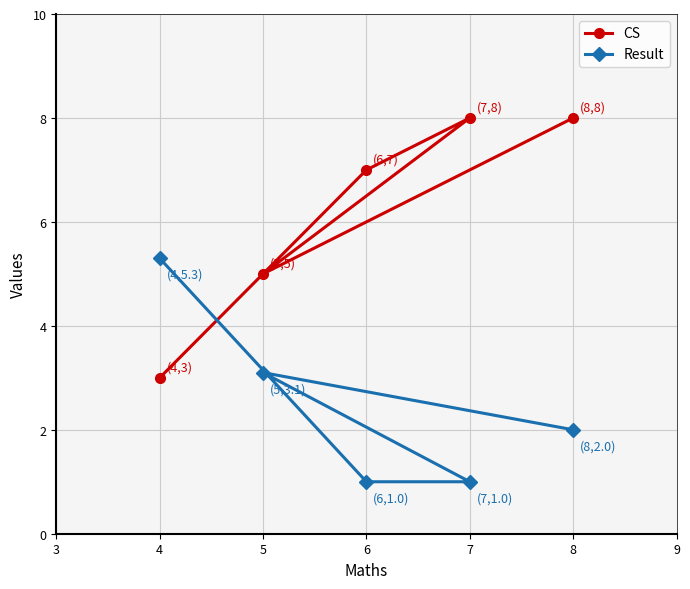

How many data points in Result are above 2?

2